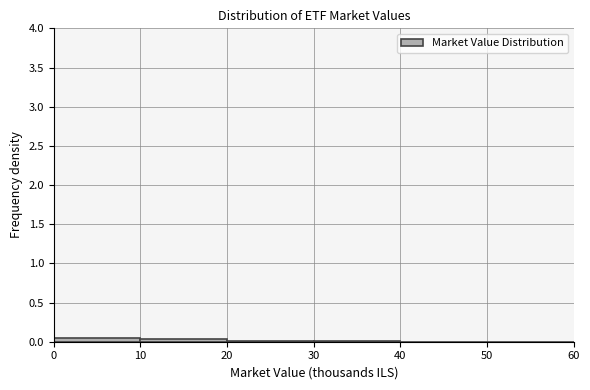

How tall is the bar that spans 0 to 10 on the x-axis? The values are not printed on the chart, so give them approximately, as read against the axis.

0.05